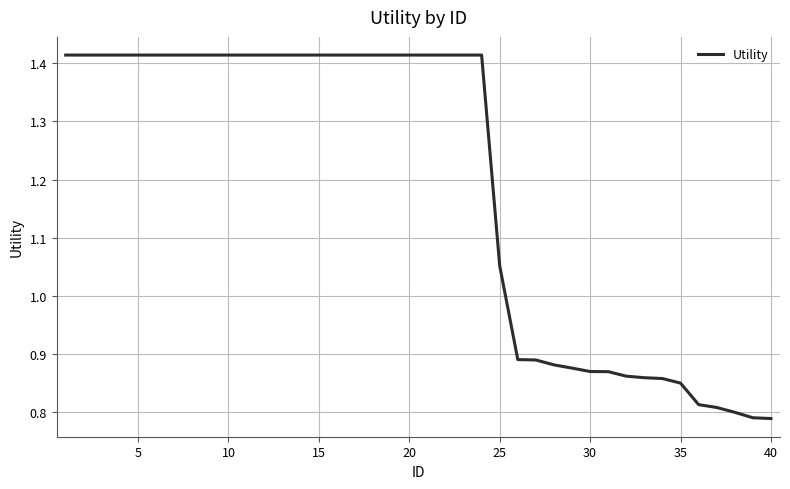

What is the value of the 17th point from the left?

1.4